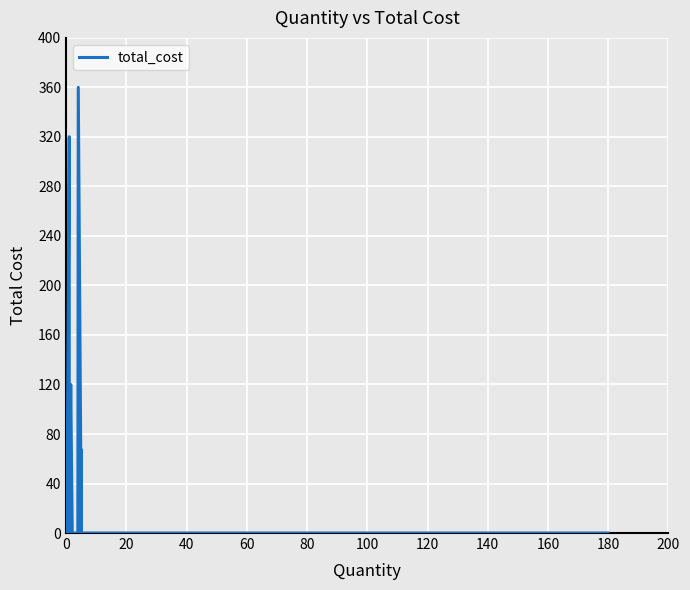

Reading left to right, what are all the values shown in this chart?

0.0	320.1	60.0	0.0	60.0	0.0	0.0	0.0	0.0	0.0	0.0	0.0	0.0	0.0	120.0	0.0	0.0	0.0	0.0	360.0	0.0	0.0	67.2	0.0	0.0	0.0	0.0	0.0	0.0	0.0	0.0	0.0	0.0	0.0	0.0	0.0	0.0	0.0	0.0	0.0